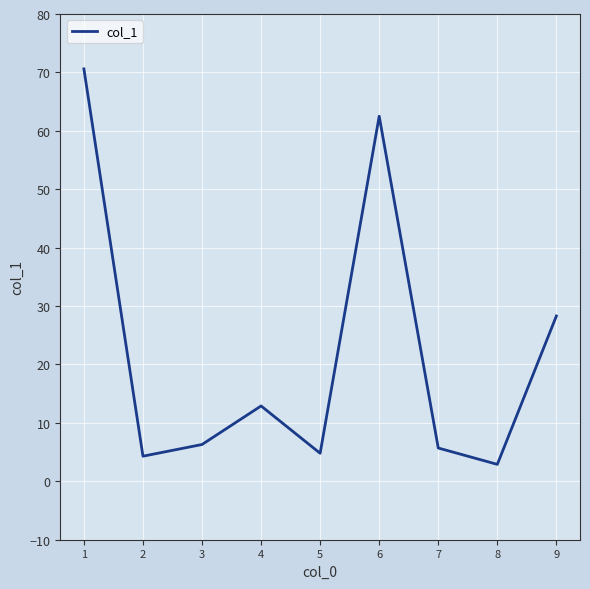

At which category does the data reach its first local valley?

2